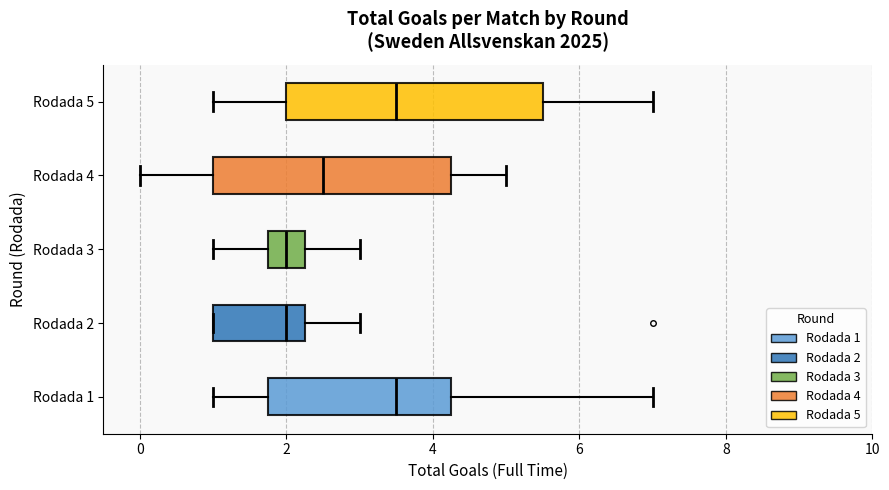

Comparing the boxes themselves (not the whiskers), which one is the widest?

Rodada 5